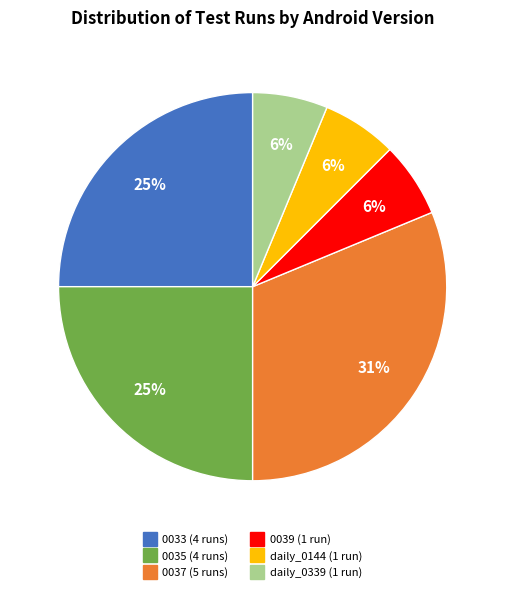

To the nearest percent, what is the average slice percentage?

17%